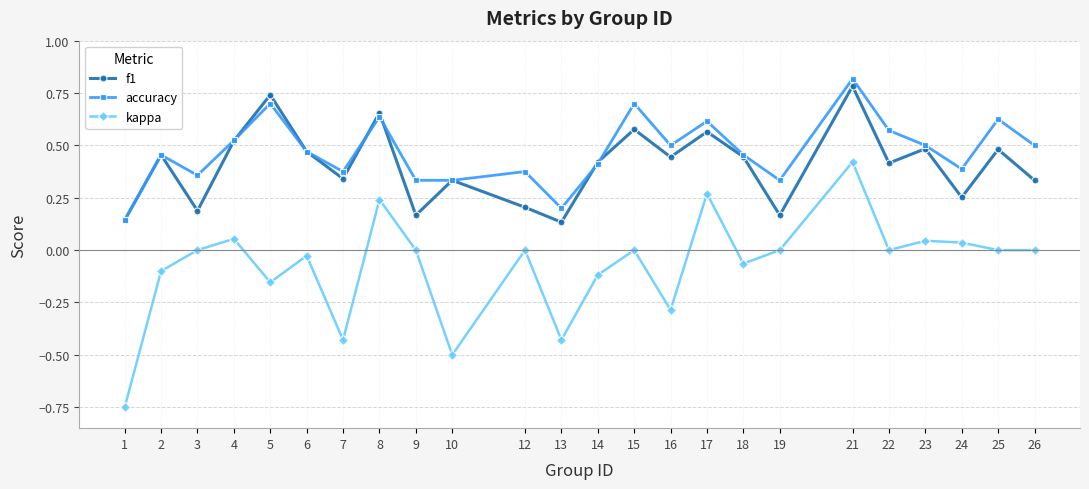

What are all the series names shown in the legend?

f1, accuracy, kappa